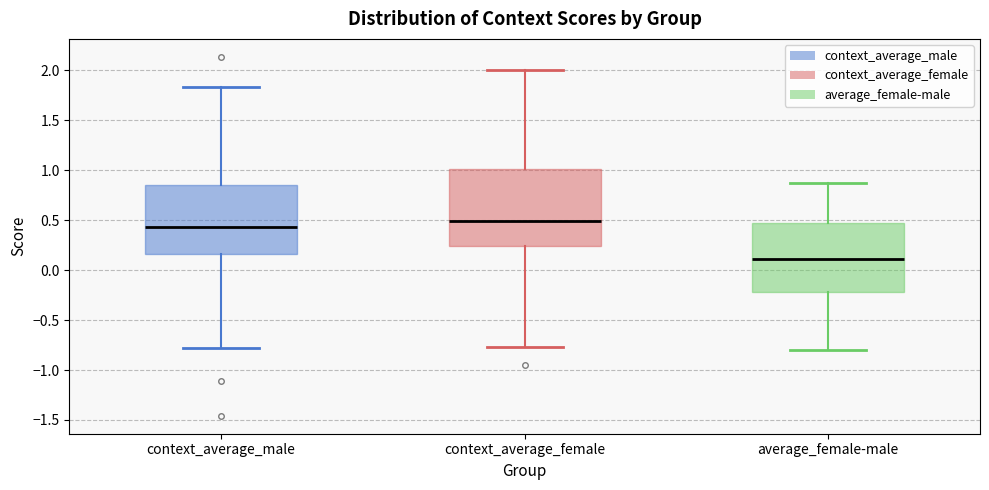

Which box is the tallest, from its lower edge to its upper edge?

context_average_female